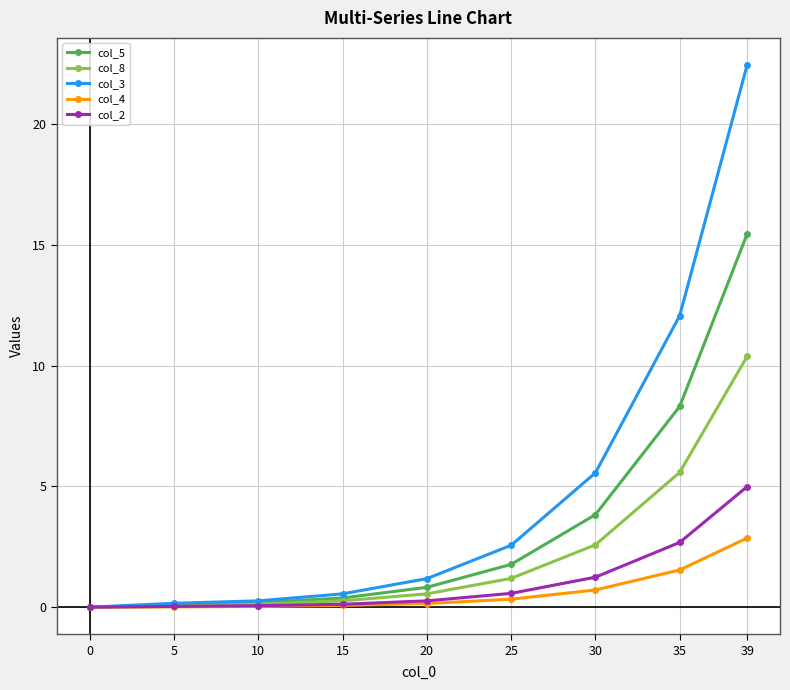

The col_8 series shows 0.6 at 20. True or false?

True